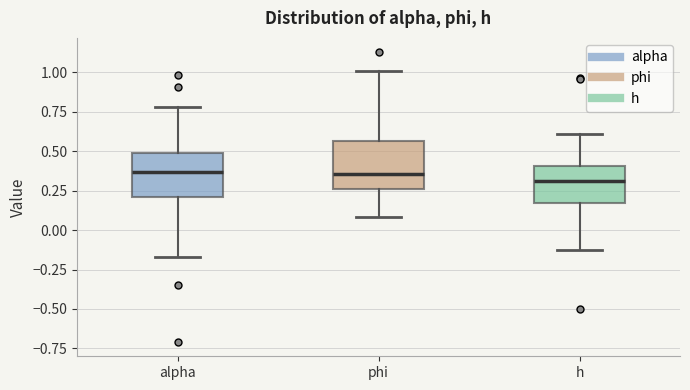

Reading left to right, transcribe this box plot: for each box, give where its median line is, the range the box spans, and where its two whiskers end, as read against the y-axis. The values are not printed on the chart, so give them approximately, as read against the axis.

alpha: median 0.35, box 0.20 to 0.50, whiskers -0.15 to 0.80
phi: median 0.35, box 0.25 to 0.55, whiskers 0.10 to 1.00
h: median 0.30, box 0.15 to 0.40, whiskers -0.10 to 0.60